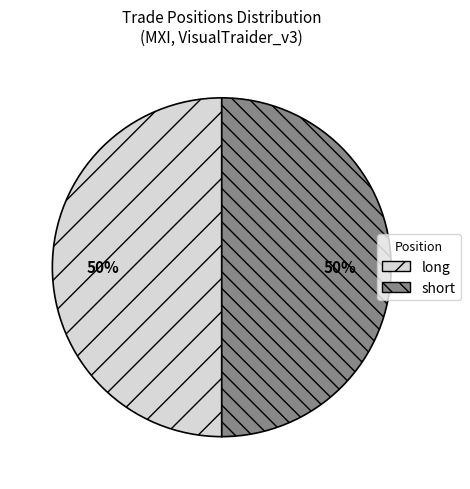

Combined, do short and long account for over 50%?

Yes